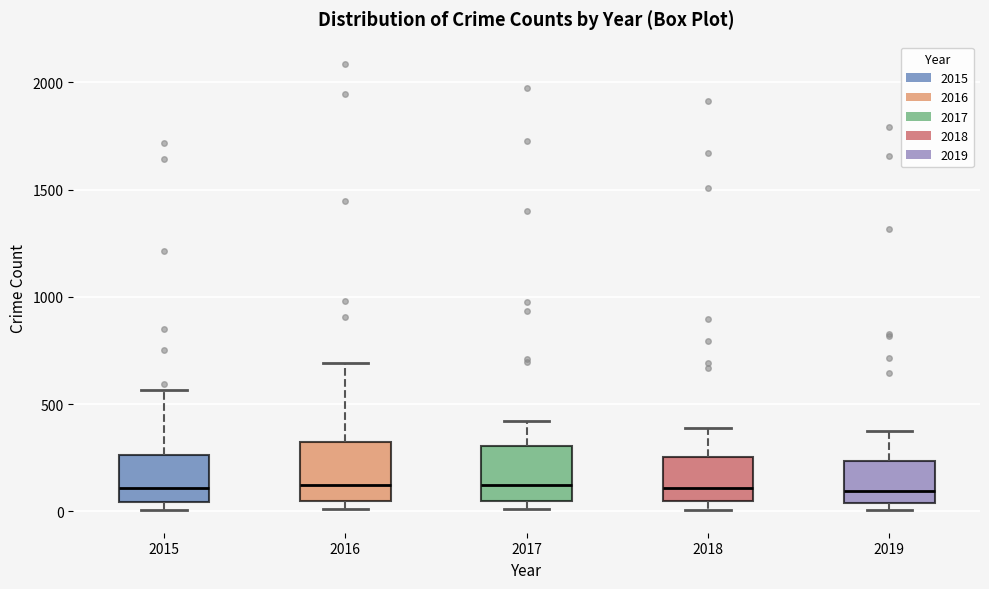

Reading left to right, read every box against the y-axis: the position of its median line, the range the box covers, and the ends of its whiskers. The values are not printed on the chart, so give them approximately, as read against the axis.

2015: median 100, box 50 to 250, whiskers 0 to 550
2016: median 150, box 50 to 300, whiskers 0 to 700
2017: median 100, box 50 to 300, whiskers 0 to 400
2018: median 100, box 50 to 250, whiskers 0 to 400
2019: median 100, box 50 to 250, whiskers 0 to 400